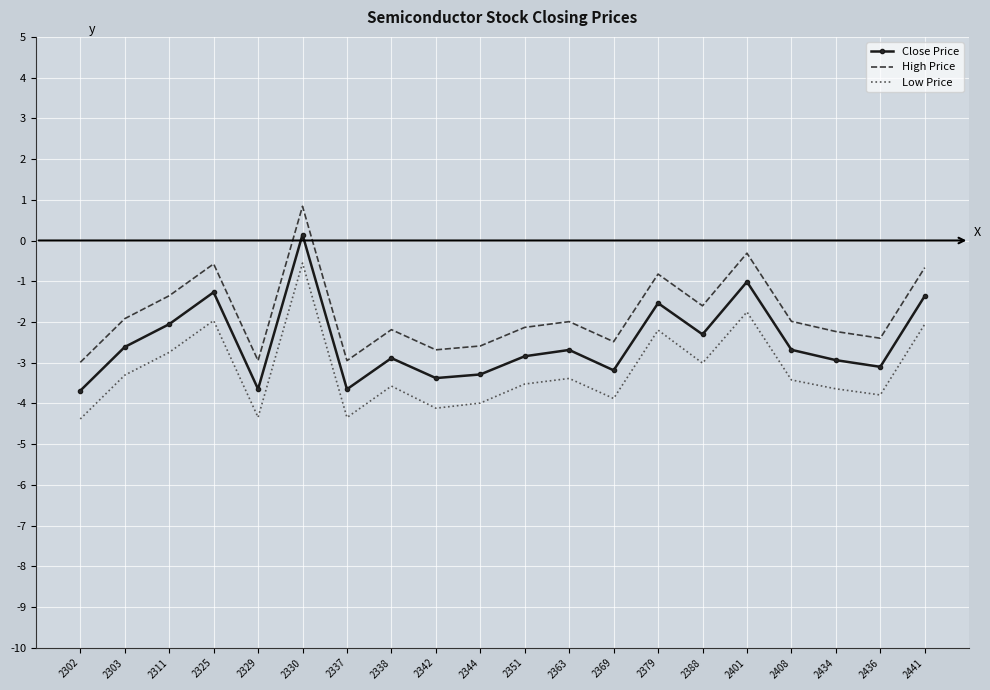

True or false: Low Price has a value of -4.4 at 2302.

True